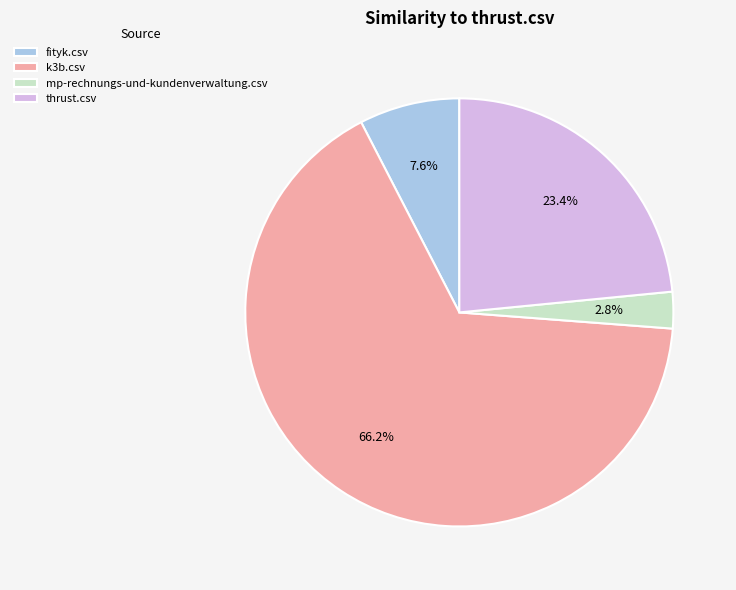

What is the total percentage of mp-rechnungs-und-kundenverwaltung.csv and k3b.csv?

69.0%